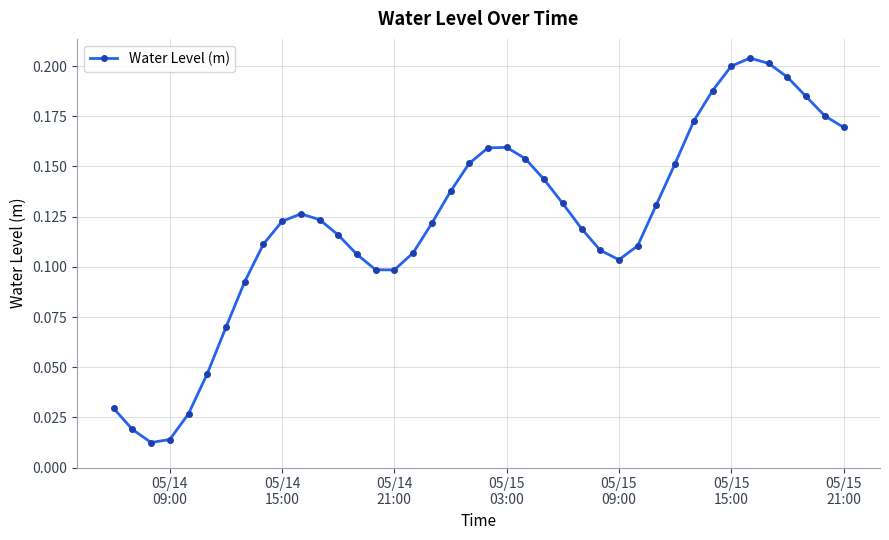

True or false: there are more than 1 points higher than both neighbors.

True